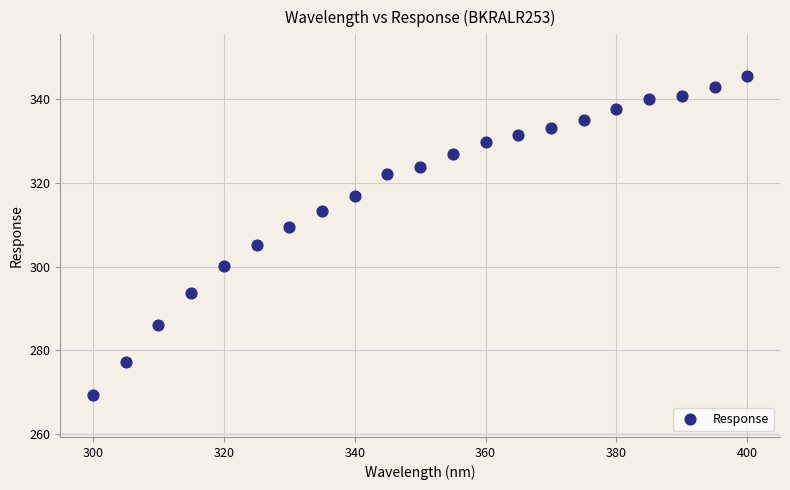

What is the range of Y values (max minus min)?

76.3